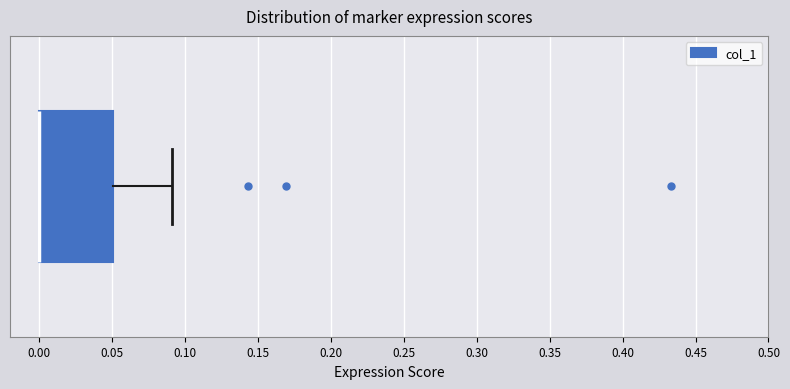

Read this box plot against the x-axis: the position of the median line, the range covered by the box, and the ends of both whiskers. The values are not printed on the chart, so give them approximately, as read against the axis.

median 0.00 (drawn on the box's left edge), box 0.00 to 0.05, whiskers 0.00 to 0.09